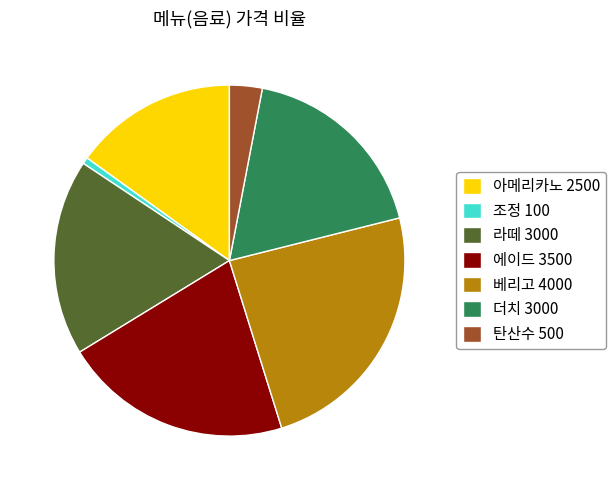

Does 베리고 represent more than half of the total?

No